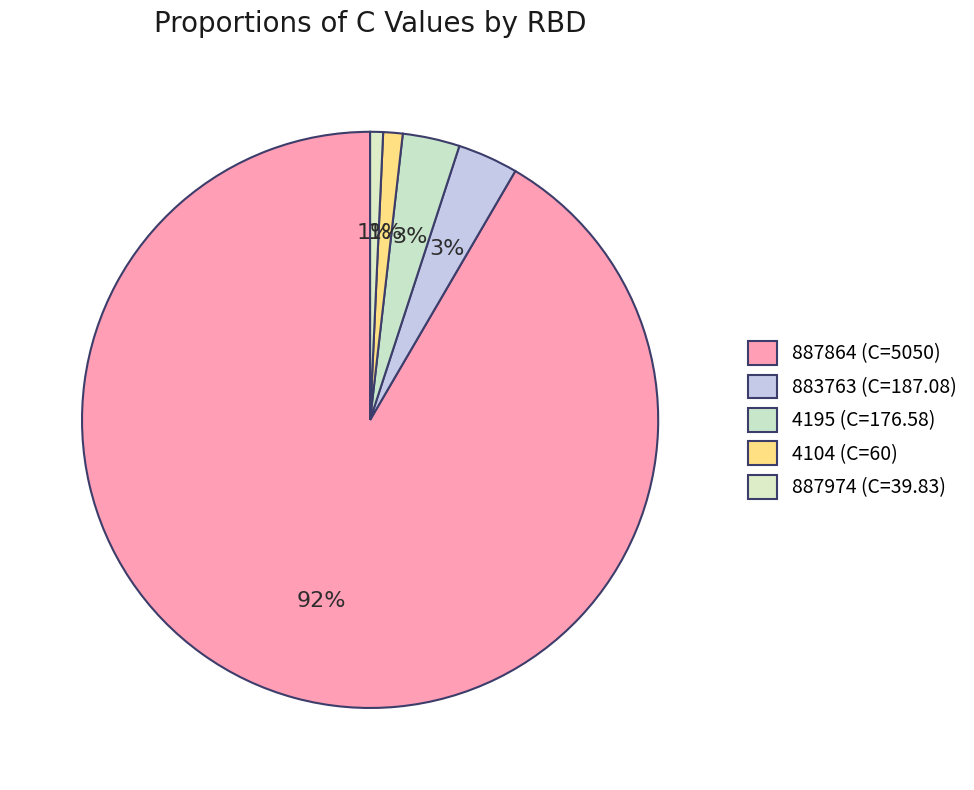

Which slice is the largest?

887864